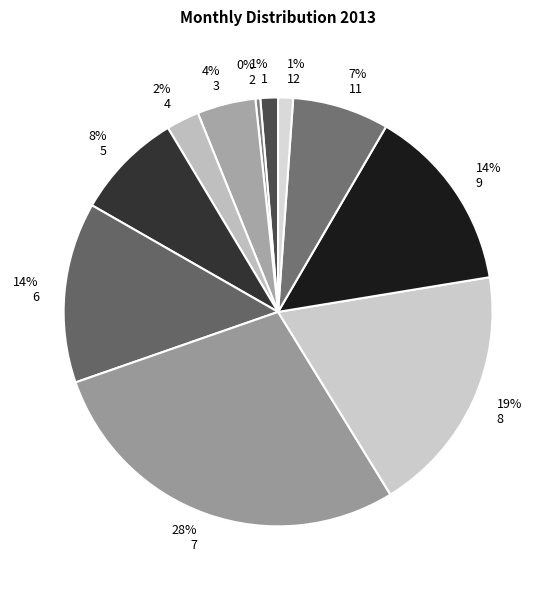

Rank the categories by value from lowest to highest.

2, 12, 1, 4, 3, 11, 5, 6, 9, 8, 7